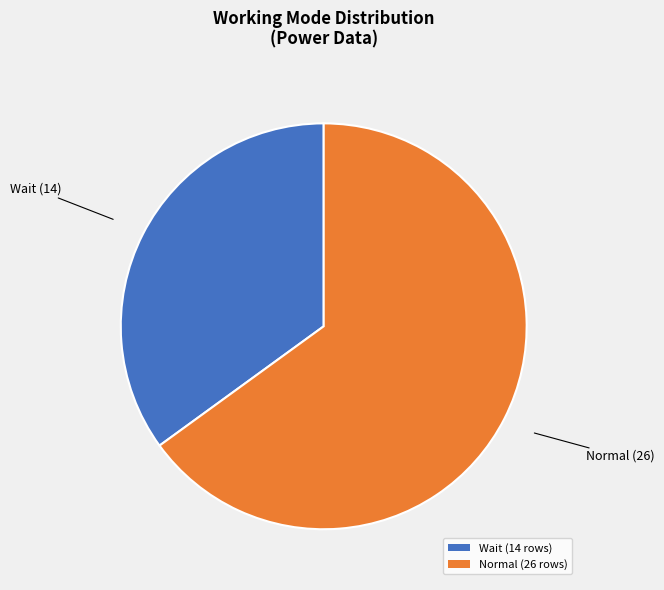

Rank the categories by value from lowest to highest.

Wait, Normal